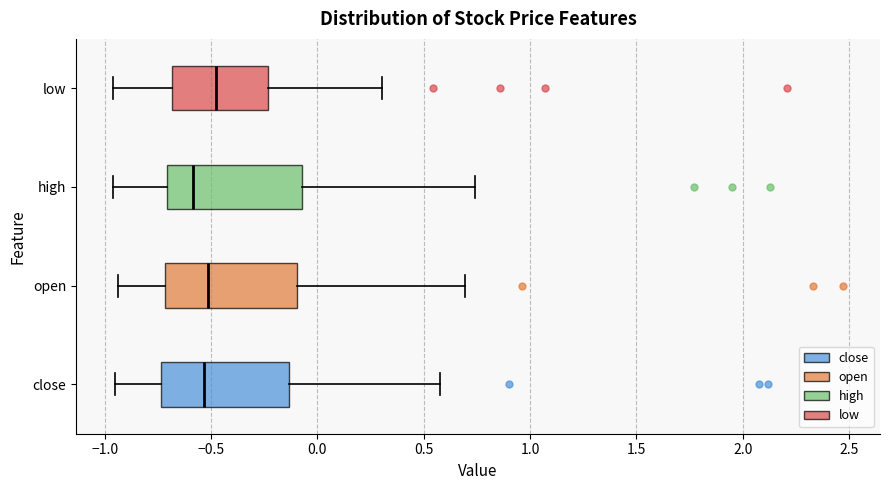

Where is the left edge of the box for close on the x-axis? The values are not printed on the chart, so give them approximately, as read against the axis.

-0.75